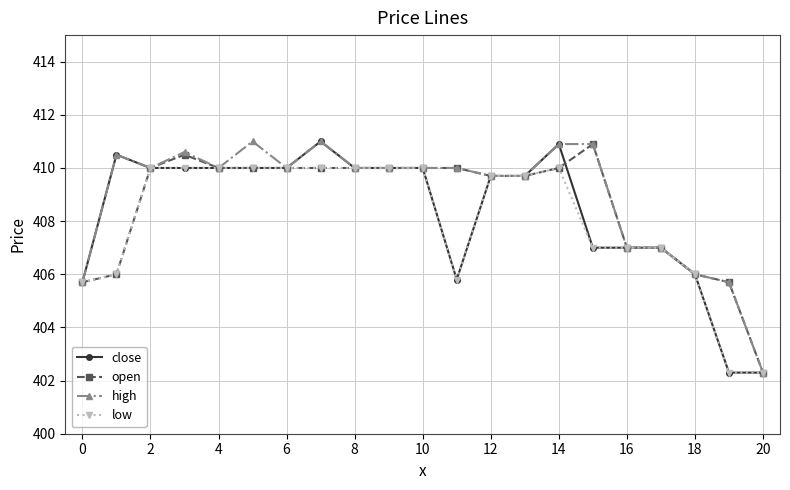

What is the highest value of the open series?

410.9